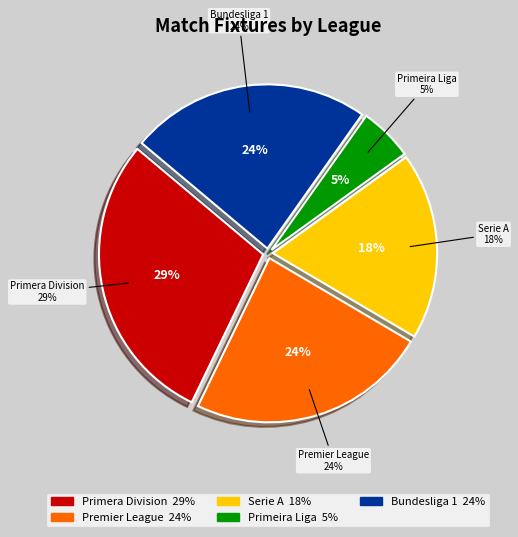

Combined, what portion of the pie is Premier League and Serie A?

42.1%